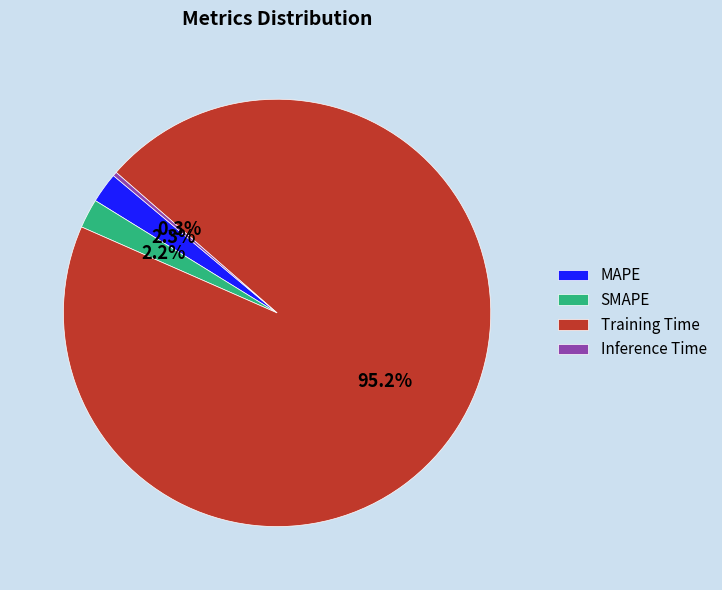

To the nearest percent, what portion does MAPE represent?

2%